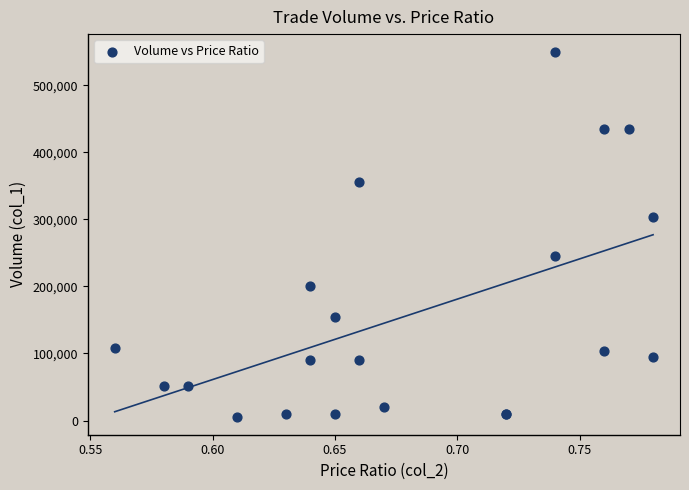

What Y value in the scatter plot is closest to 277500?

303000